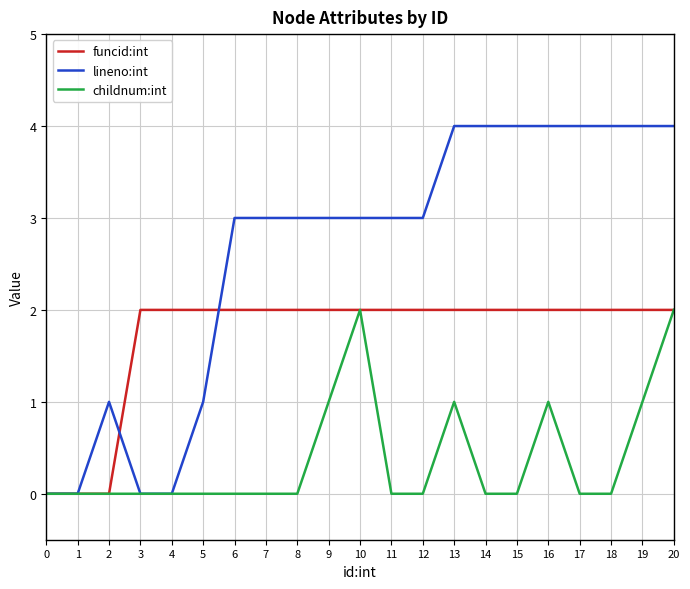

At which category is the sum across all series the highest?

20